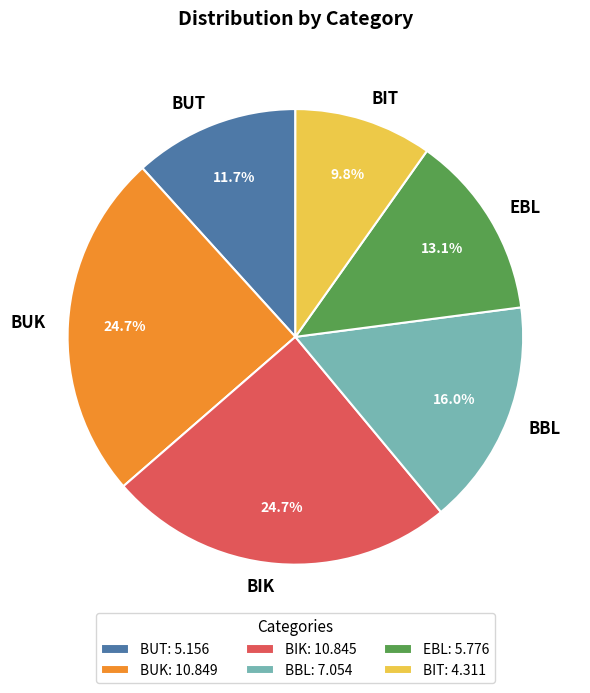

Is there any slice that represents more than half of the pie?

No